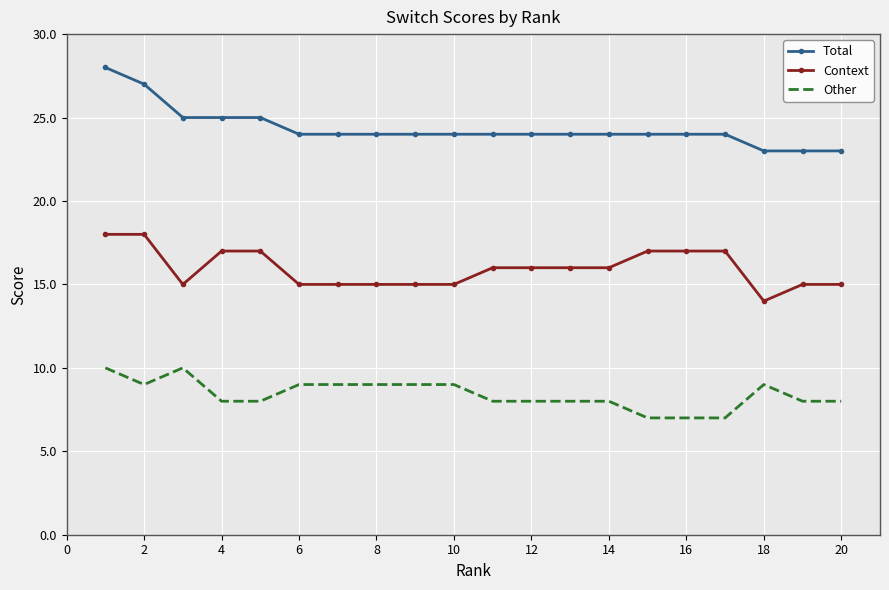

What are all the series names shown in the legend?

Total, Context, Other